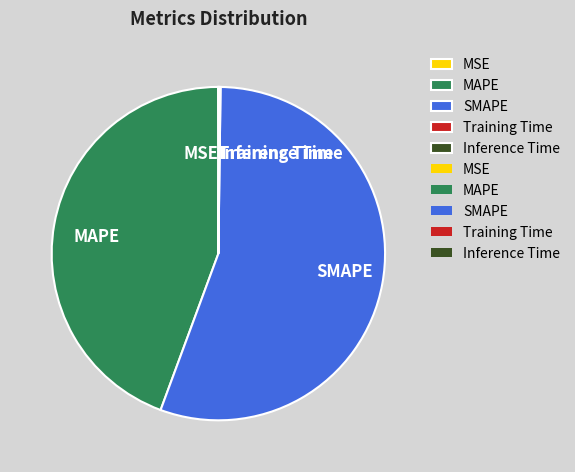

Which has a higher value, SMAPE or MAPE?

SMAPE